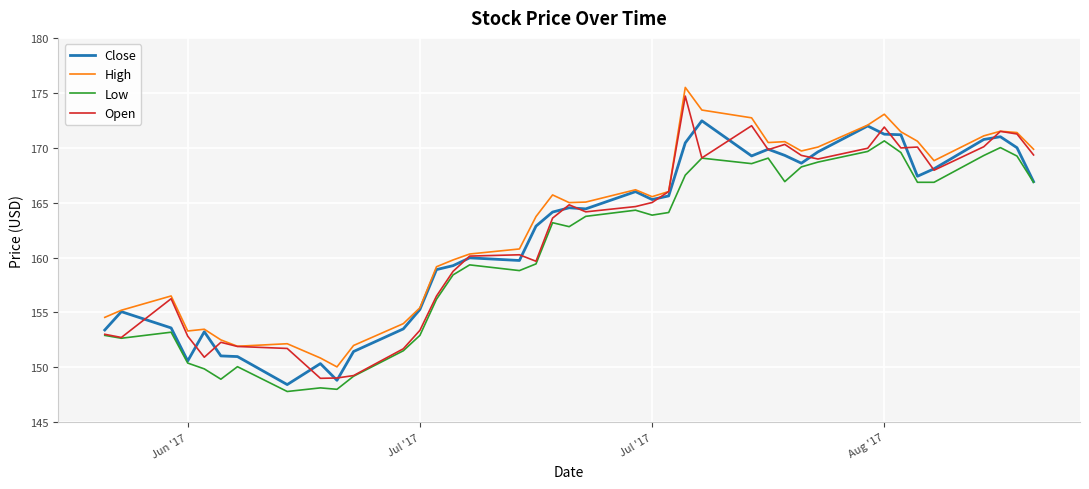

Which series has the widest spread of values?

Open